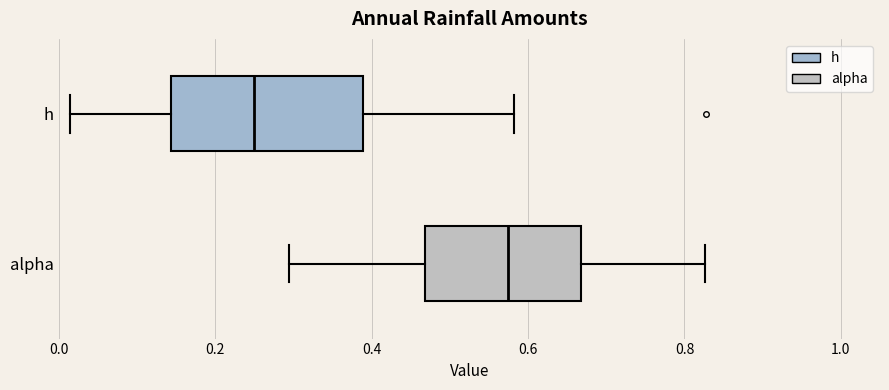

Where does the median line of the box for alpha sit on the x-axis? The values are not printed on the chart, so give them approximately, as read against the axis.

0.58